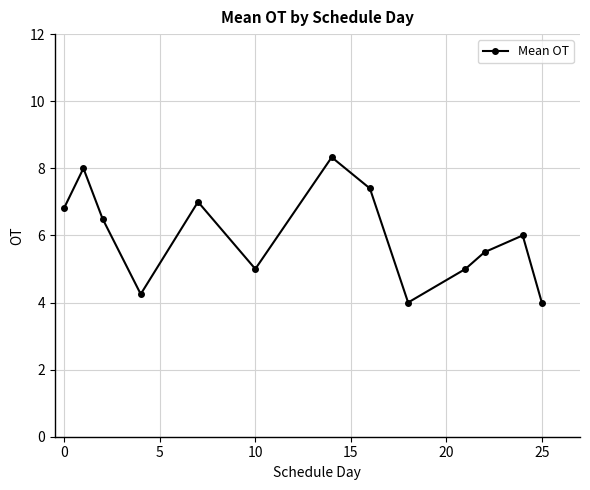

What is the maximum value shown in the chart?

8.3